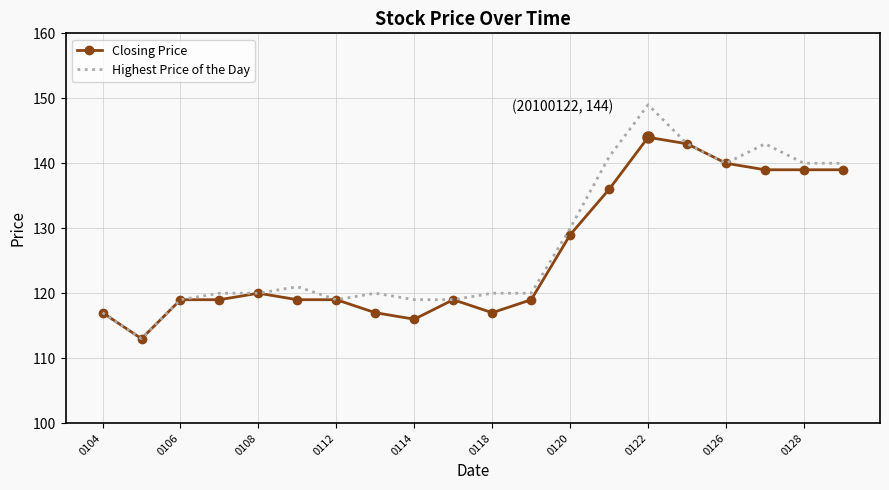

At how many categories does at least one series exceed 137?

7